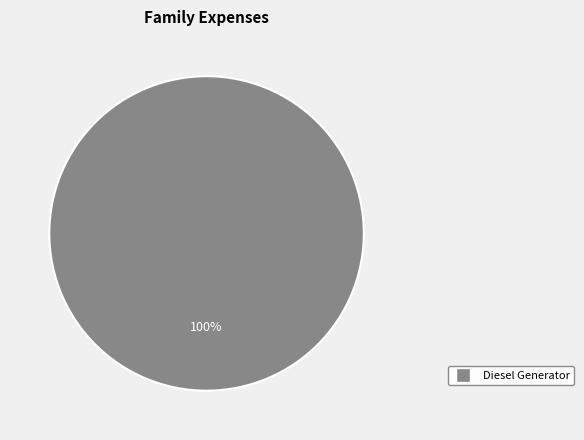

Is there any slice that represents more than half of the pie?

Yes